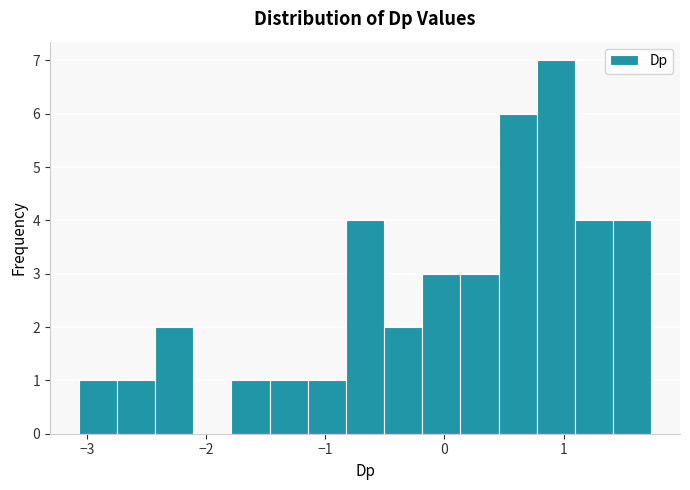

Read against the x-axis, roughly where is the centre of the tallest bar?

0.9